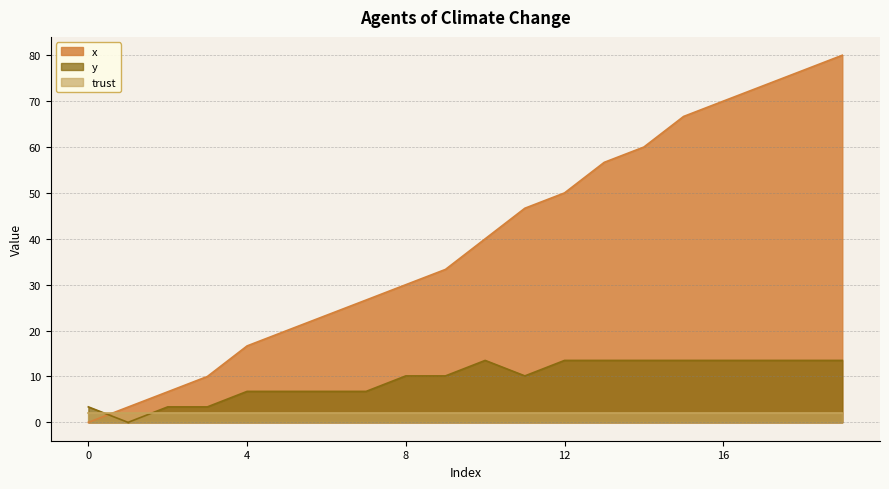

After their last crossing, which series has the higher values: y or x?

x